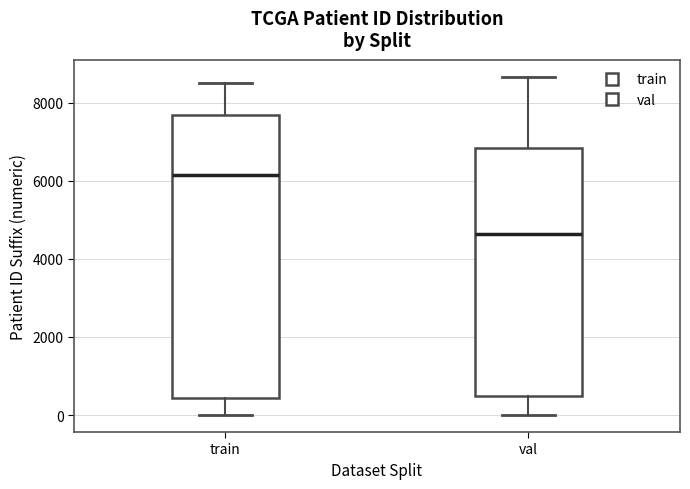

Reading left to right, transcribe this box plot: for each box, give where its median line is, the range the box spans, and where its two whiskers end, as read against the y-axis. The values are not printed on the chart, so give them approximately, as read against the axis.

train: median 6200, box 400 to 7600, whiskers 0 to 8600
val: median 4600, box 400 to 6800, whiskers 0 to 8600